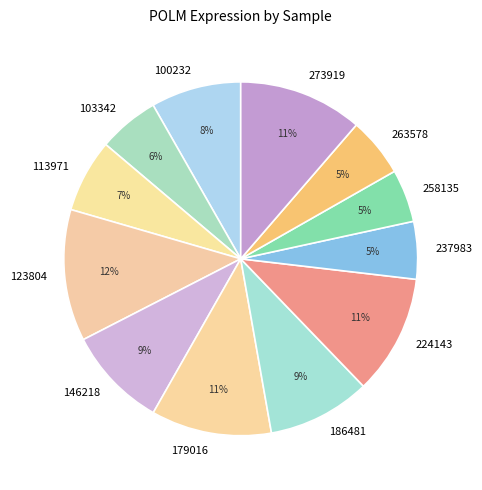

Does 186481 represent more than half of the total?

No